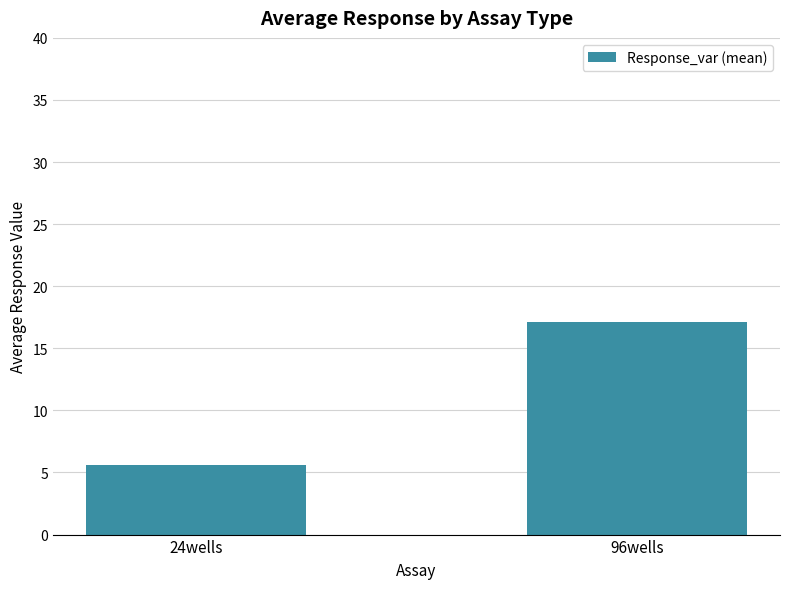

Rank the categories by value from lowest to highest.

24wells, 96wells